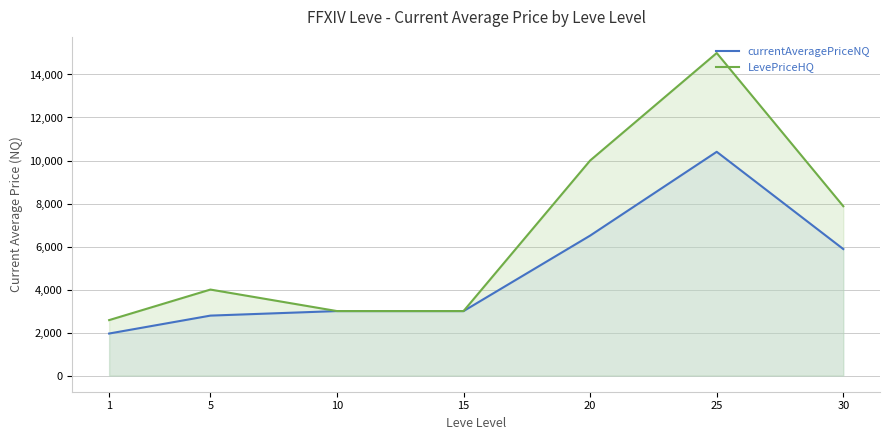

Reading right to left, what are all the values shown in this chart?

currentAveragePriceNQ: 5883.2	10405.0	6508.5	3000.0	3000.0	2788.8	1955.7
LevePriceHQ: 7874.8	14998.0	10000.0	3000.0	3000.0	4000.0	2580.0